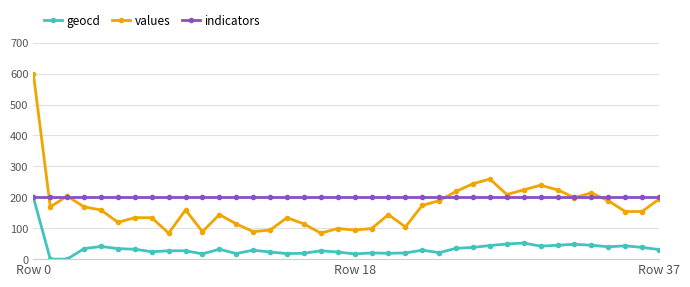

Which series has the largest total across all categories?

indicators